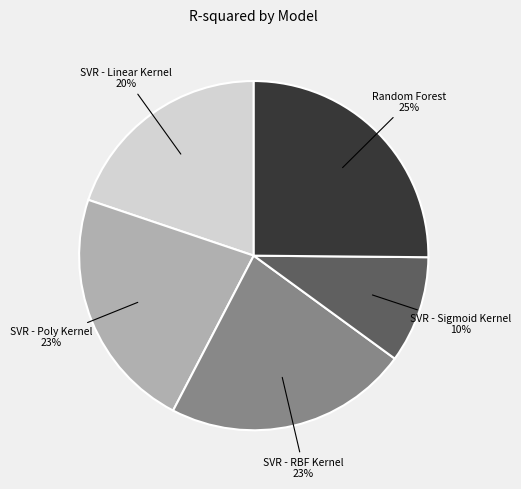

Does any single category account for the majority?

No